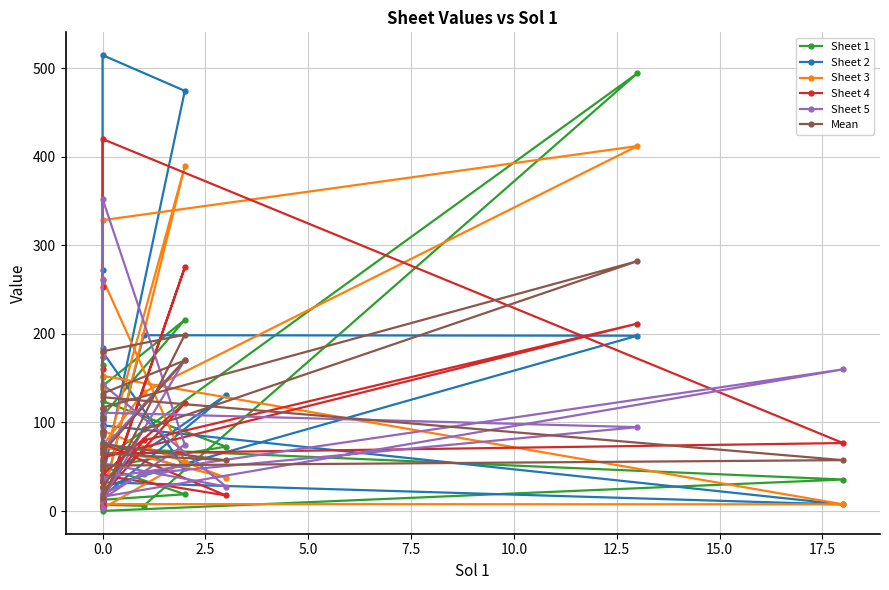

What is the total value across all series at 0.0?

688.1